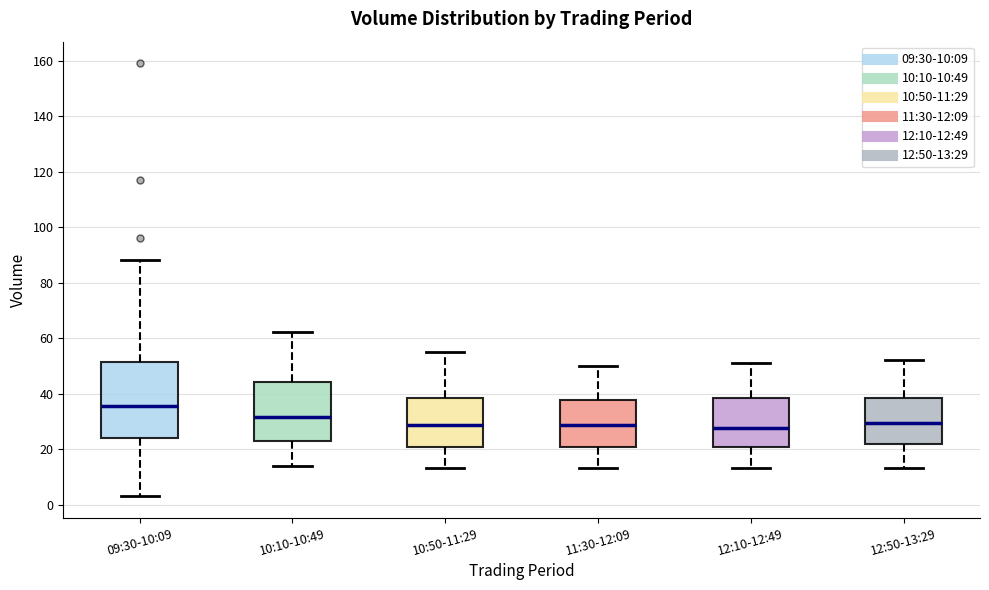

Which box is the tallest, from its lower edge to its upper edge?

09:30-10:09